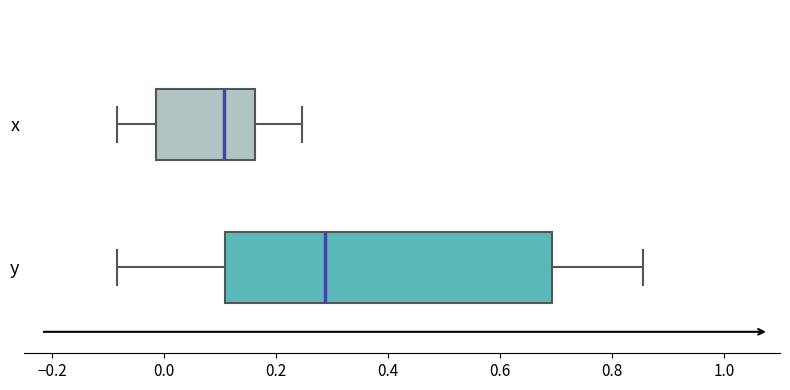

Where does the left whisker of the box for y end on the x-axis? The values are not printed on the chart, so give them approximately, as read against the axis.

-0.08